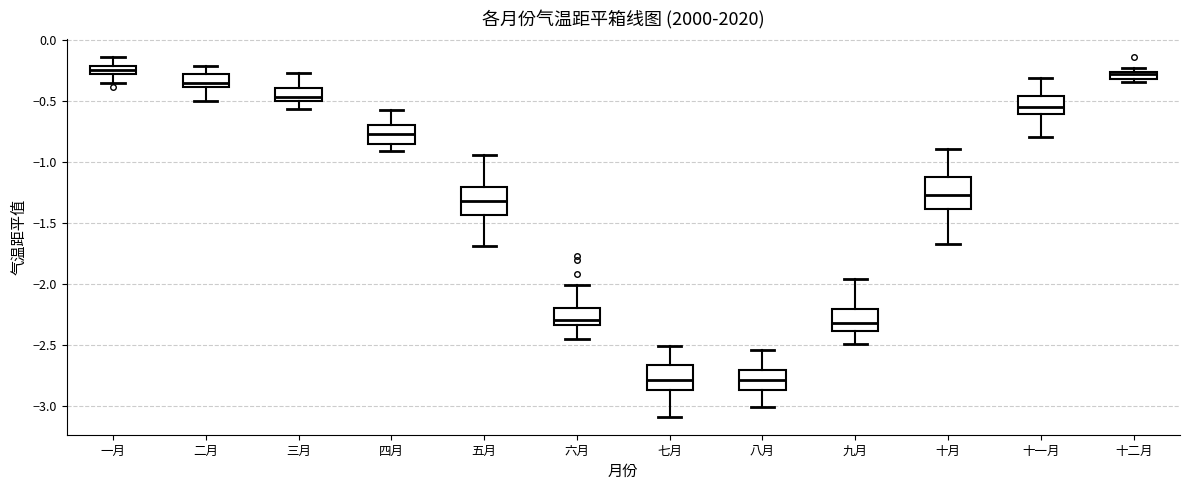

Where is the lower edge of the box for 五月 on the y-axis? The values are not printed on the chart, so give them approximately, as read against the axis.

-1.45